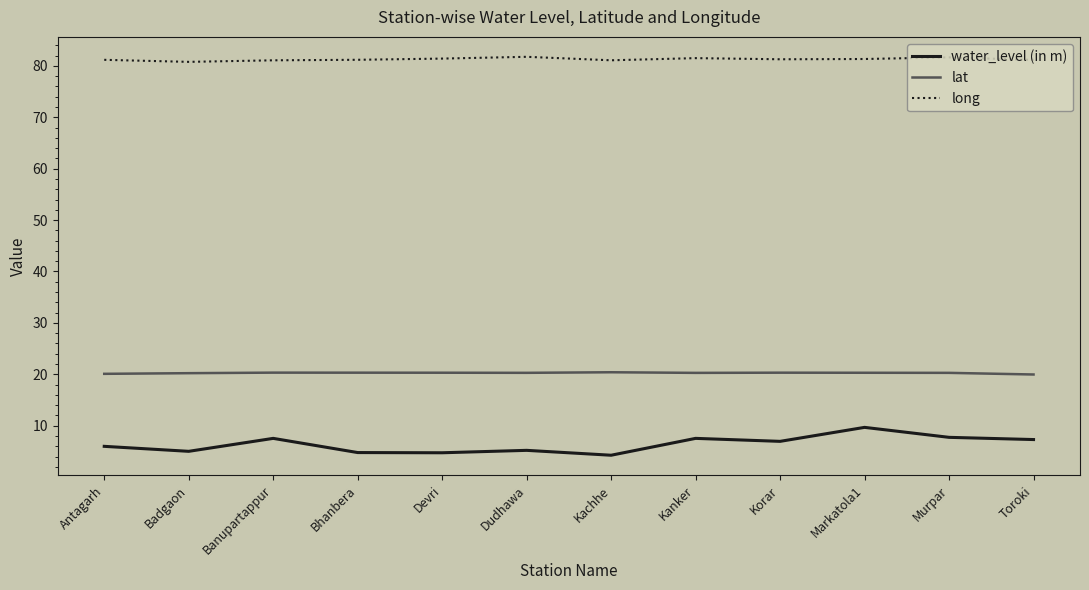

What is the total value across all series at Bhanbera?

106.3